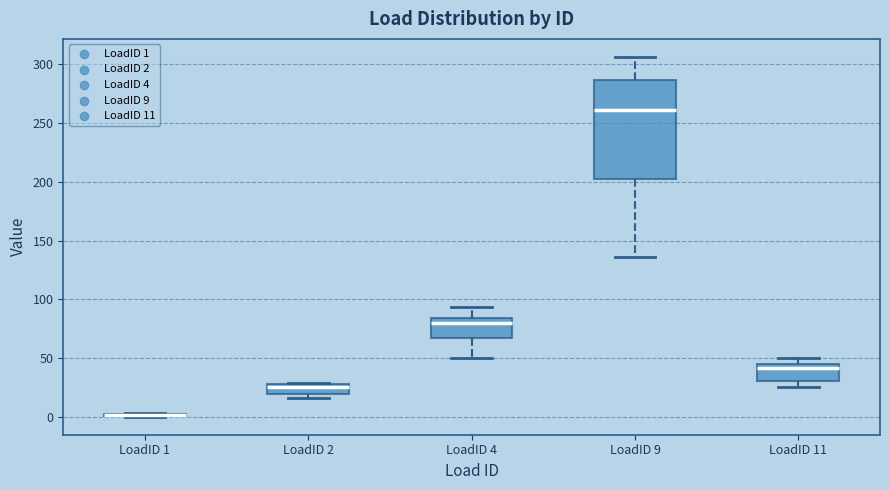

Which box is the tallest, from its lower edge to its upper edge?

LoadID 9